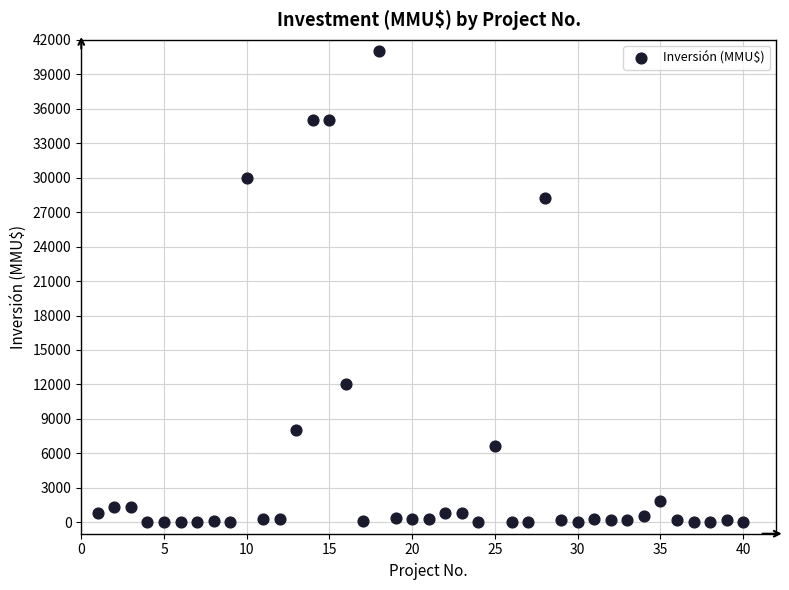

What Y value in the scatter plot is closest to 20537?

28227